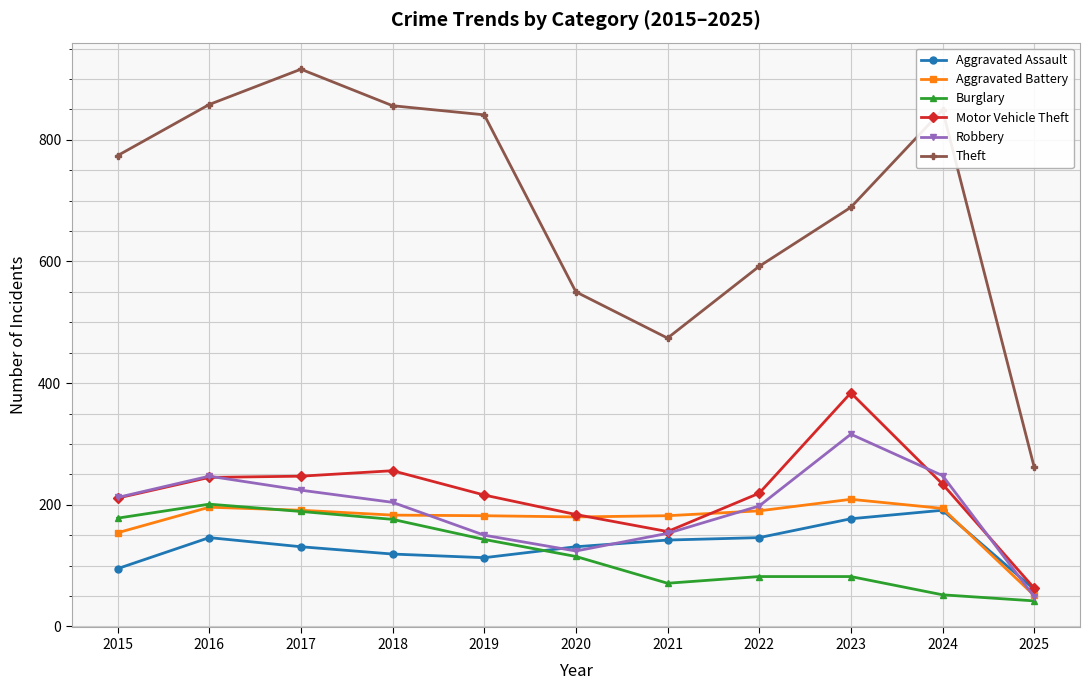

What is the difference between the second highest and second lowest values in the Burglary series?

137